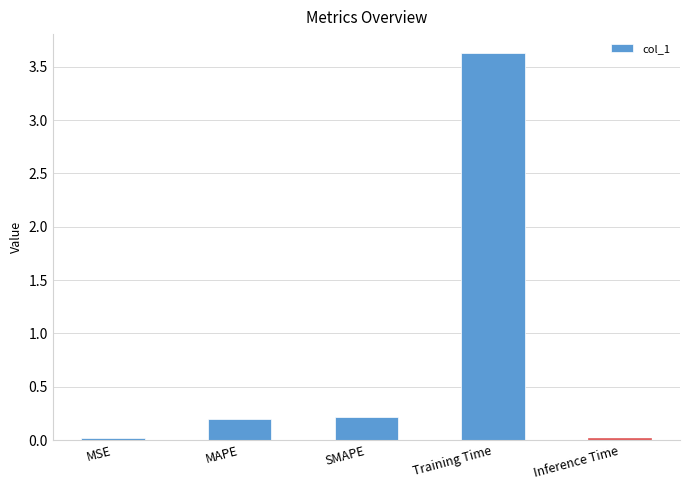

What is the label of the 5th bar from the right?

MSE